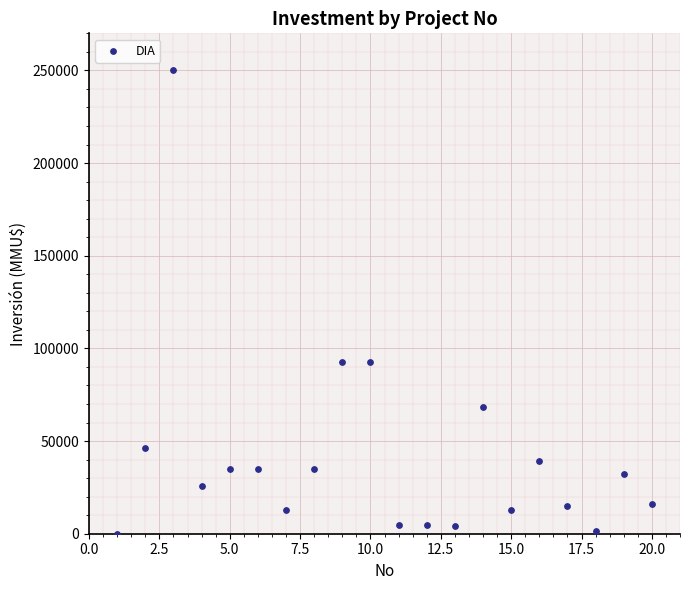

What is the range of X values (max minus min)?

19